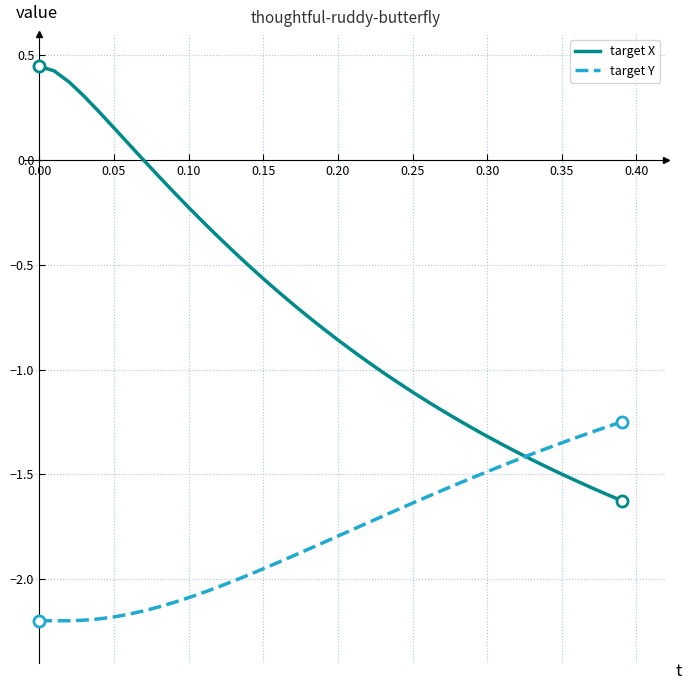

Does the chart have visible grid lines?

Yes